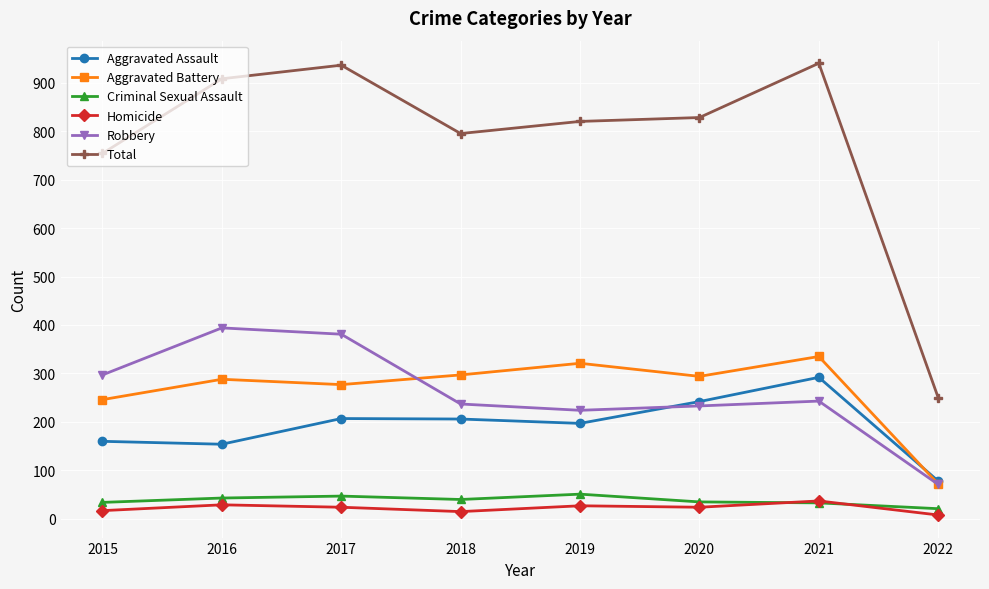

What is the minimum value for Aggravated Assault?

78